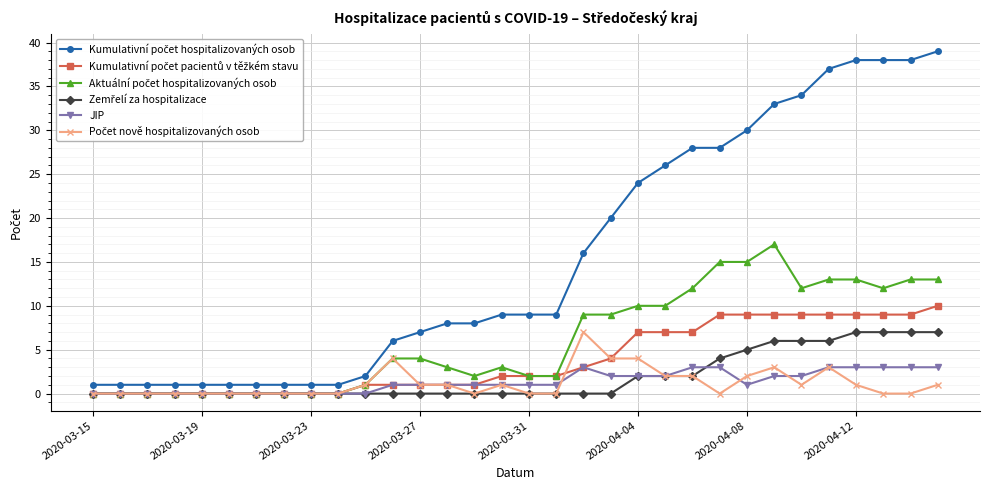

What is the highest value of the JIP series?

3